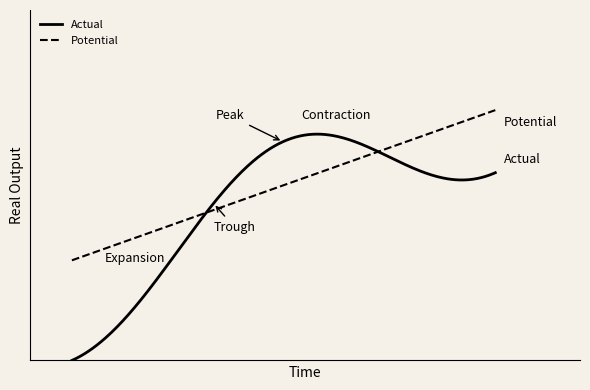

Does the chart have visible grid lines?

No